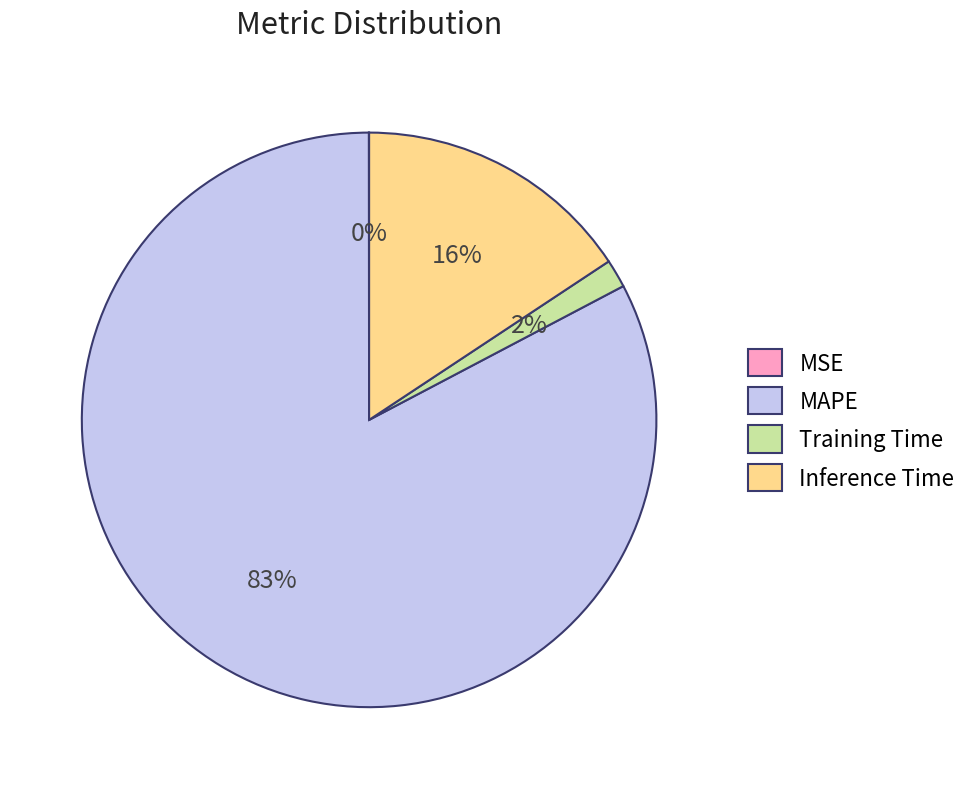

Which category accounts for the majority?

MAPE